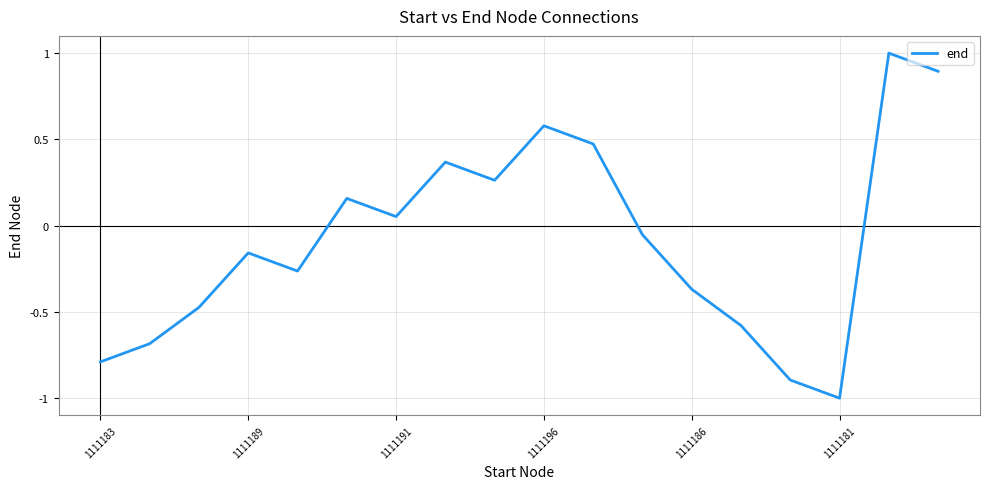

What is the minimum value shown in the chart?

-1.0